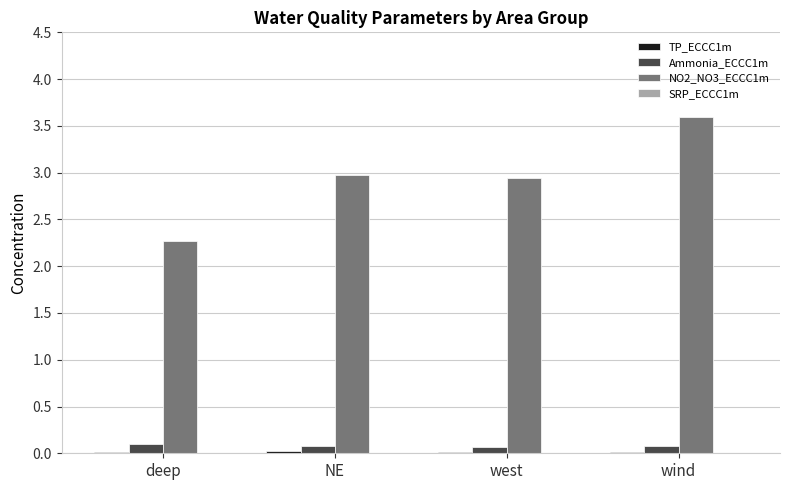

The NO2_NO3_ECCC1m series shows 2.9 at west. True or false?

True